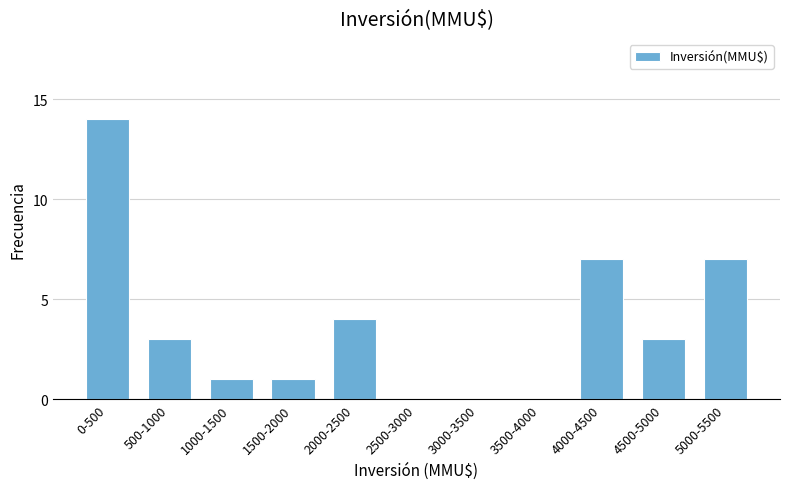

Reading left to right, what are all the values shown in this chart?

0-500=14	500-1000=3	1000-1500=1	1500-2000=1	2000-2500=4	2500-3000=0	3000-3500=0	3500-4000=0	4000-4500=7	4500-5000=3	5000-5500=7